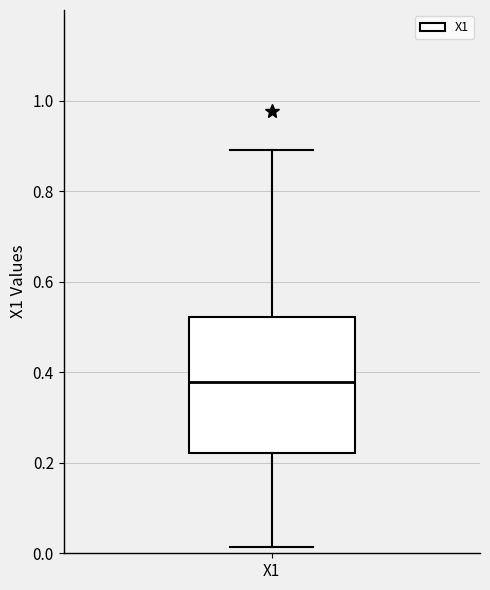

Read this box plot against the y-axis: the position of the median line, the range covered by the box, and the ends of both whiskers. The values are not printed on the chart, so give them approximately, as read against the axis.

median 0.38, box 0.22 to 0.52, whiskers 0.02 to 0.88